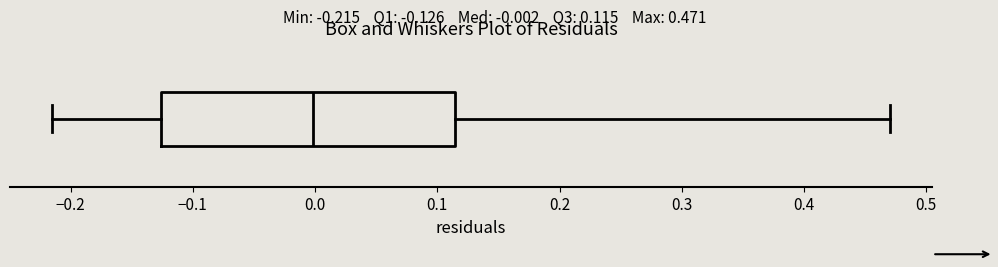

Read this box plot against the x-axis: the position of the median line, the range covered by the box, and the ends of both whiskers. The values are not printed on the chart, so give them approximately, as read against the axis.

median 0.00, box -0.13 to 0.11, whiskers -0.22 to 0.47